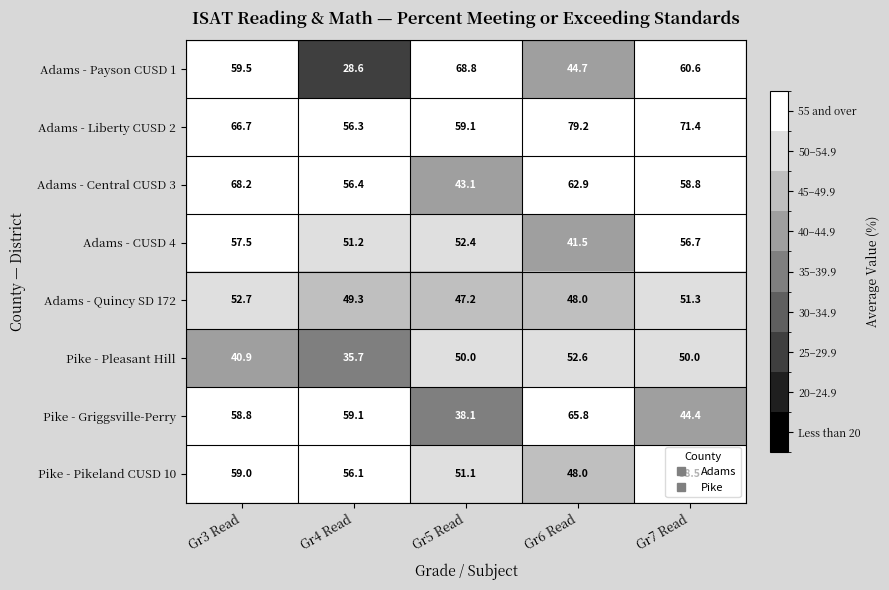

Where does the Adams - Payson CUSD 1 series first go above 59?

Gr3 Read